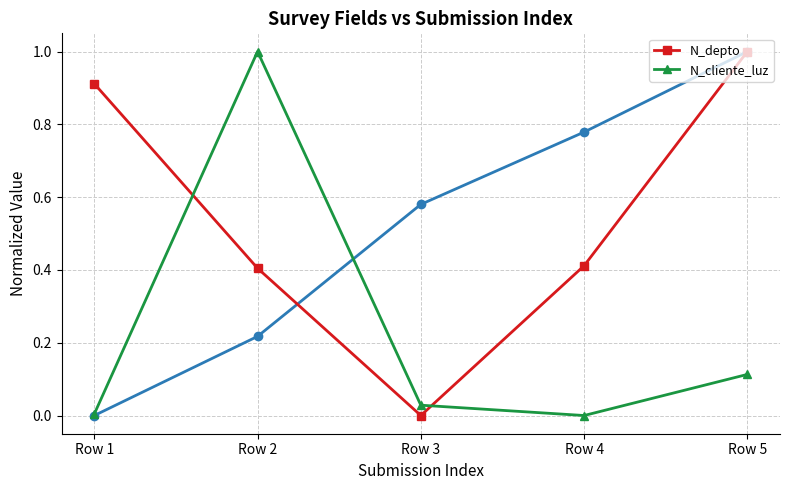

At which label is N_depto closest to 0?

Row 3